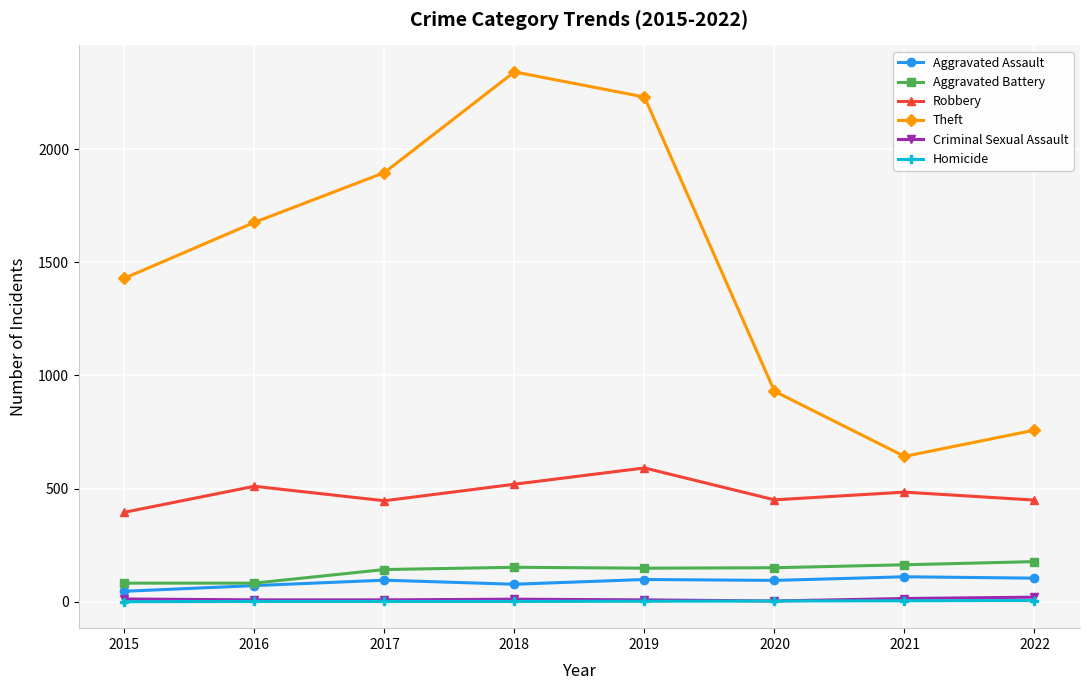

True or false: Robbery and Aggravated Assault intersect in this chart.

False